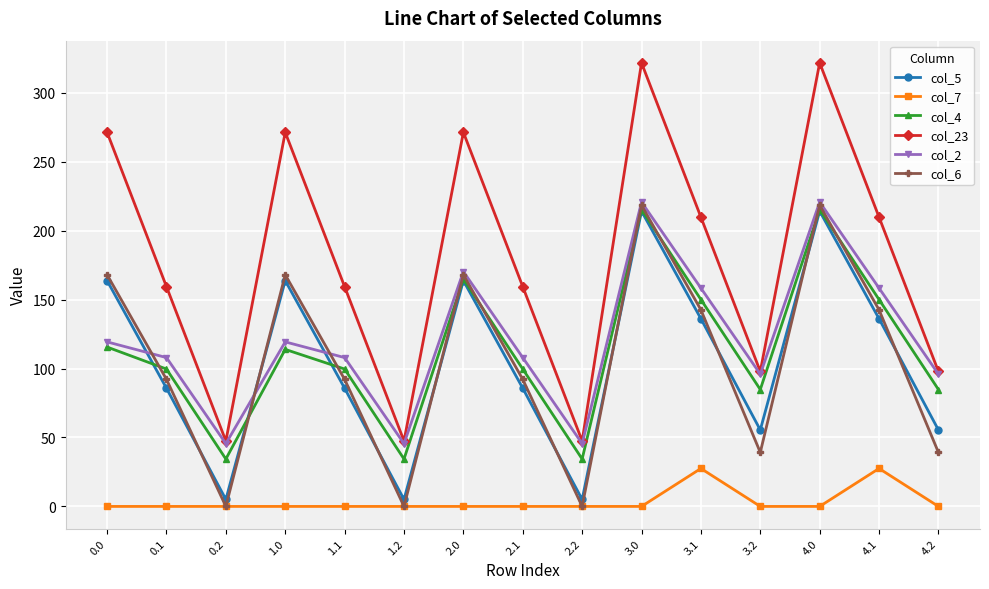

What is the greatest value displayed?

321.7